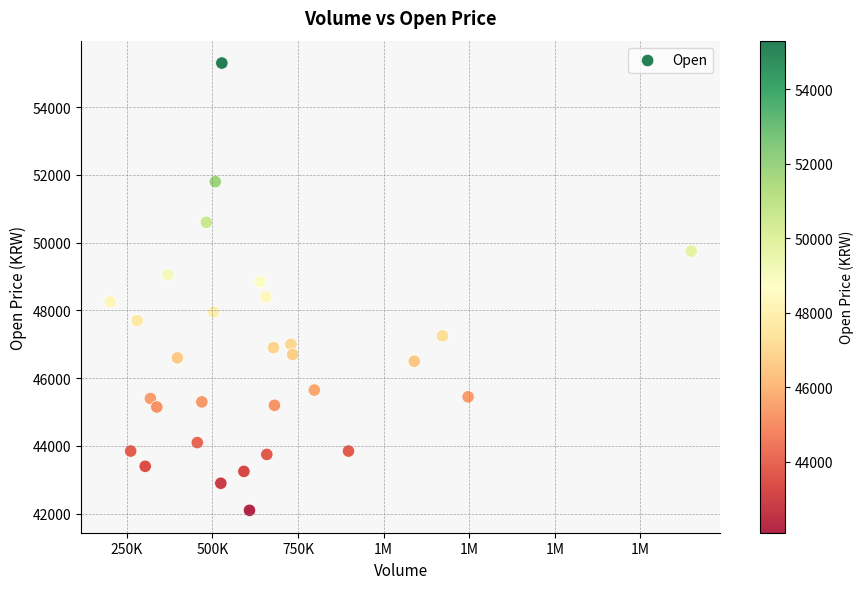

What is the range of Y values (max minus min)?

13200